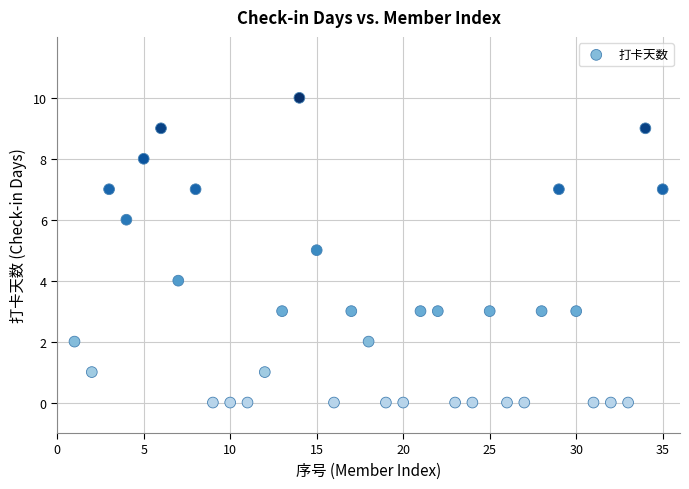

What is the range of Y values (max minus min)?

10